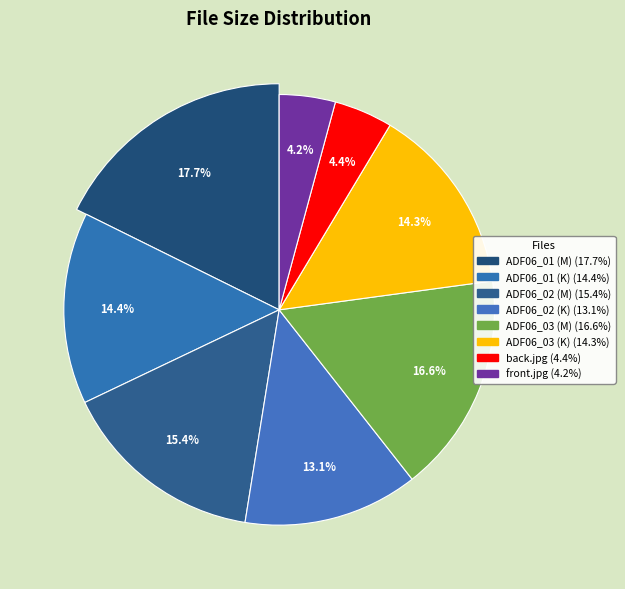

To the nearest percent, what portion does AdultDiaperFetish06_01 (K) represent?

14%